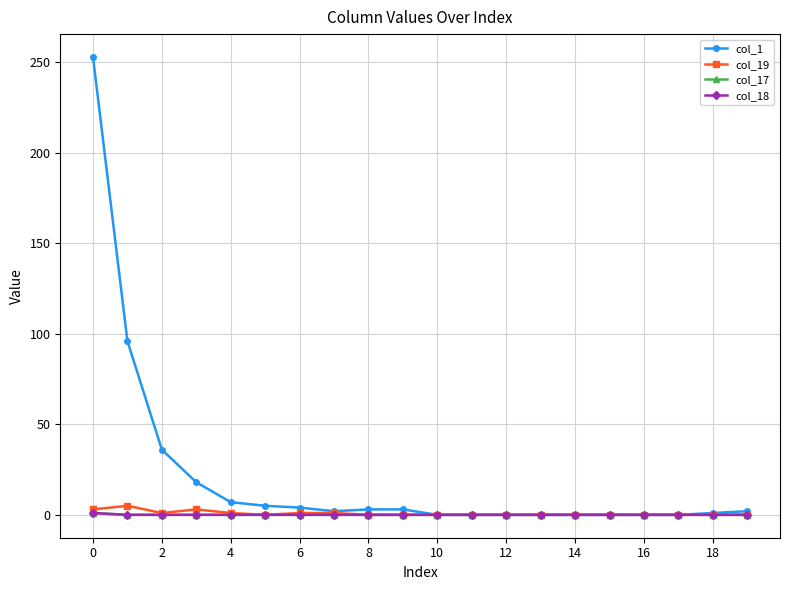

What is the maximum value for col_18?

1